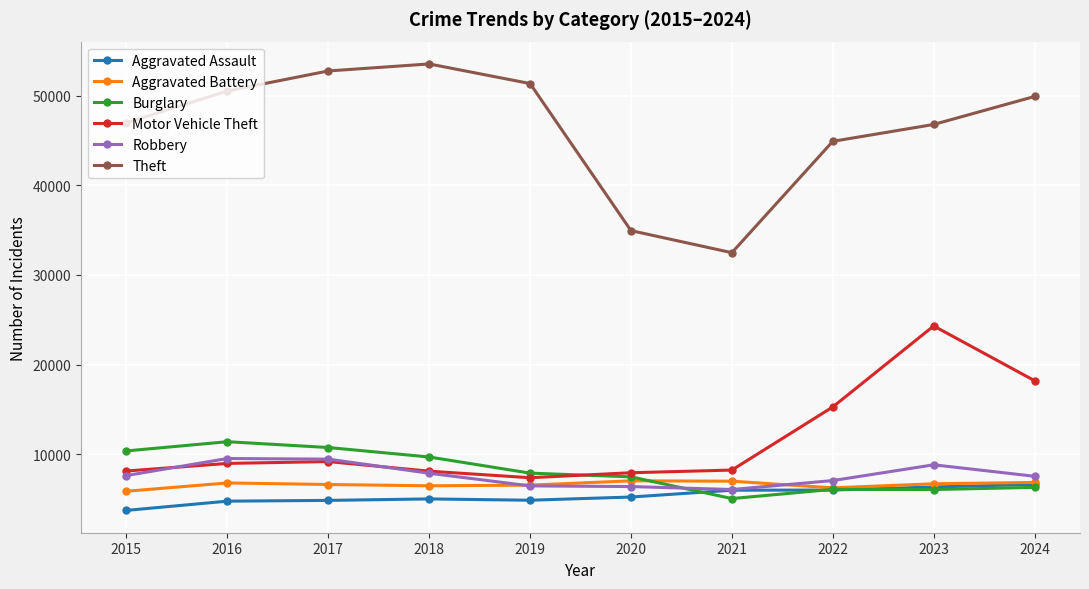

True or false: Motor Vehicle Theft has more than 0 points higher than both neighbors.

True